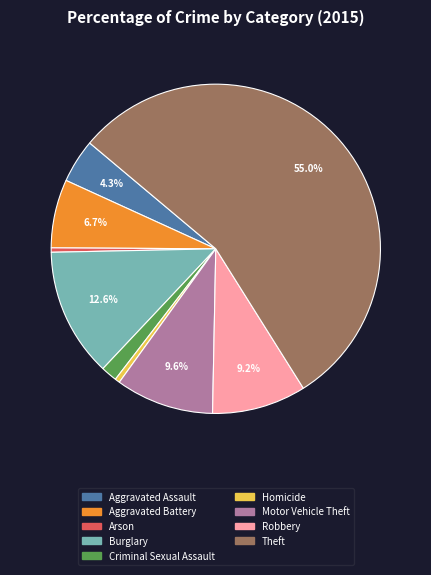

Is the sum of Arson and Criminal Sexual Assault greater than half?

No